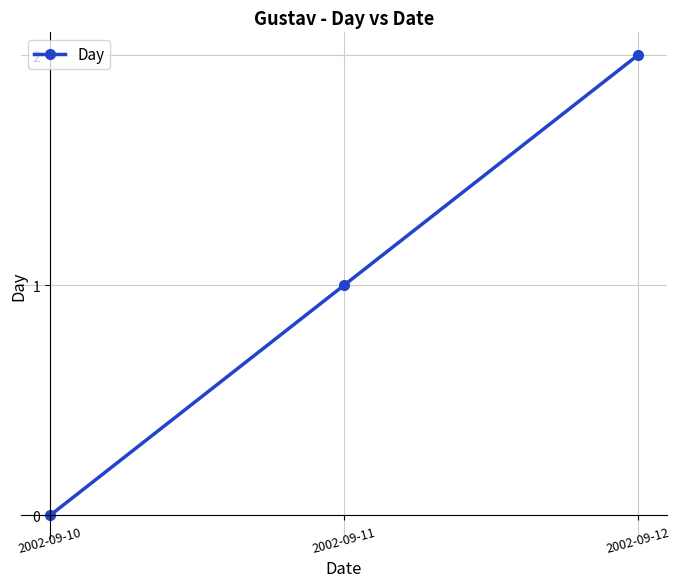

How many categories are shown in the chart?

3